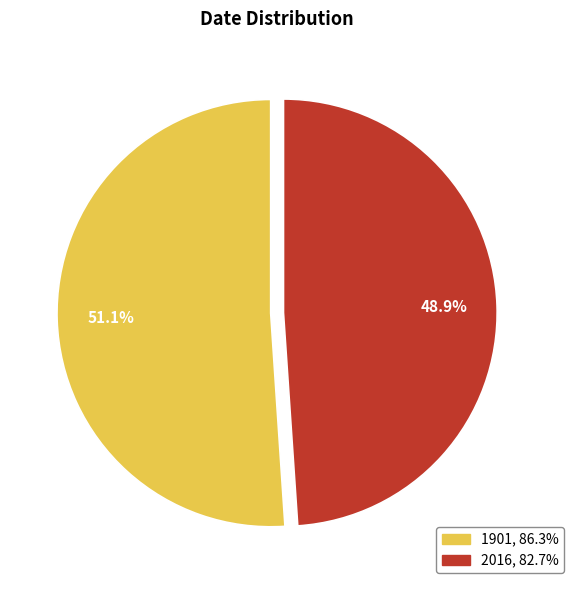

Is it true that 1901 is 63% of the pie?

False